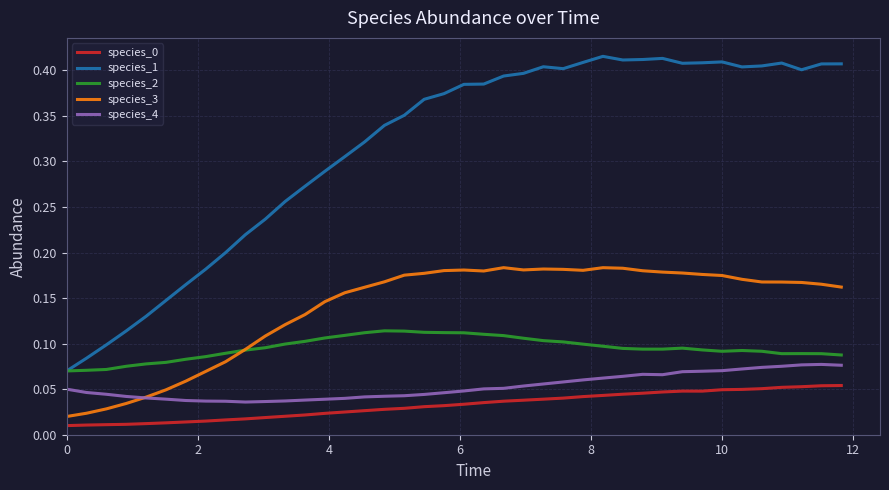

After their last crossing, which series has the higher values: species_3 or species_2?

species_3